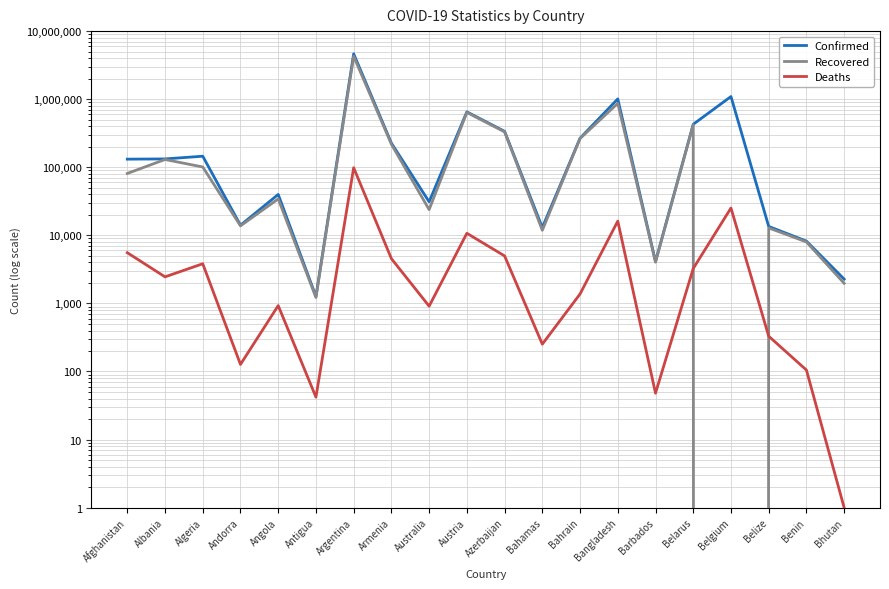

What is the difference between the maximum and minimum values in the Recovered series?

4264937